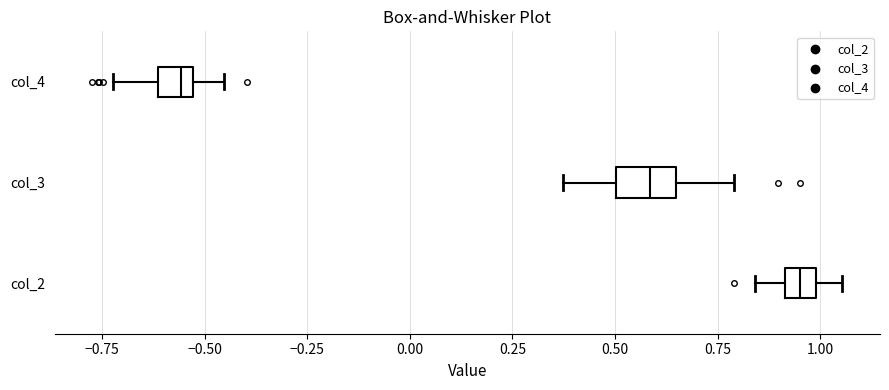

Where does the left whisker of the box for col_3 end on the x-axis? The values are not printed on the chart, so give them approximately, as read against the axis.

0.35